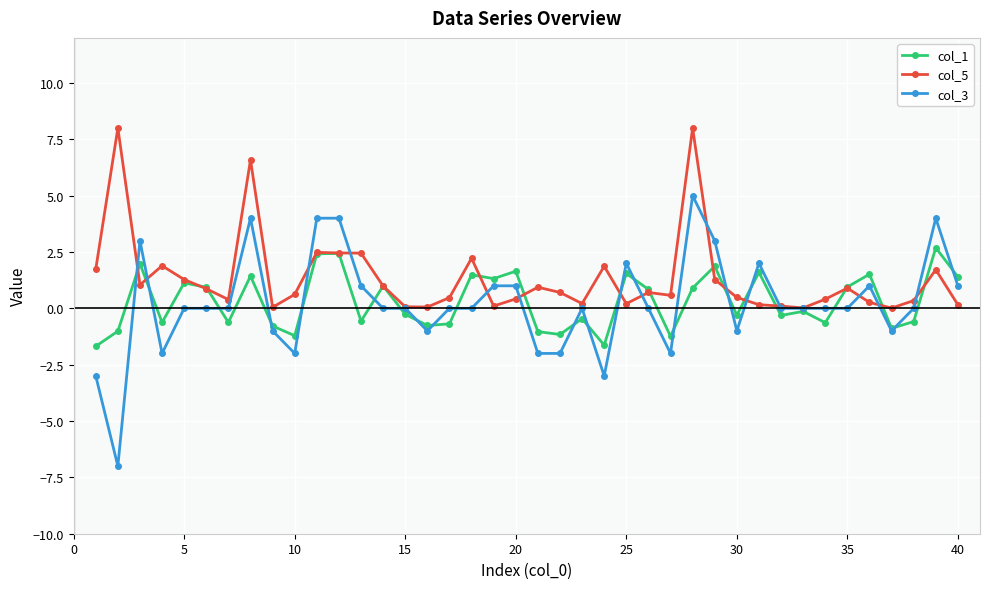

What is the value of the col_3 point at the 24th from the left?

-3.0